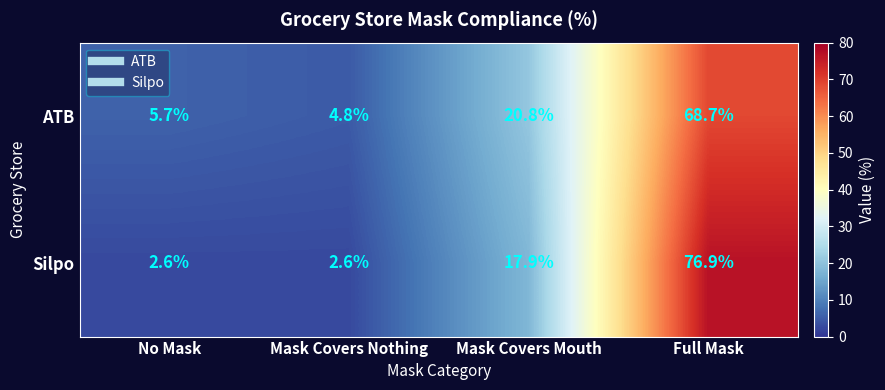

At which category is the sum across all series the highest?

Full Mask